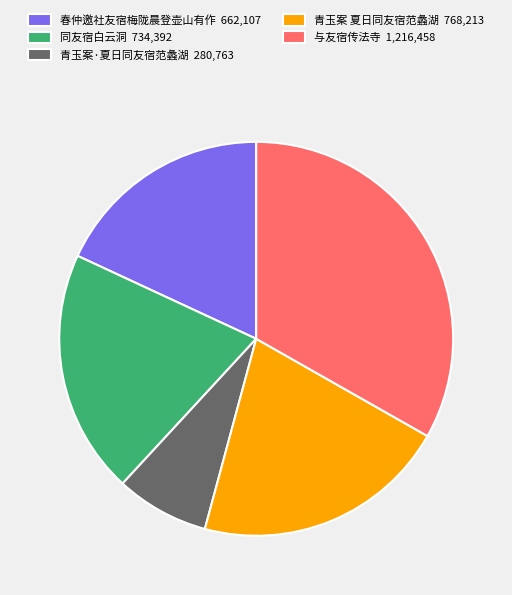

Do 与友宿传法寺 1,216,458 and 青玉案·夏日同友宿范蠡湖 280,763 together represent more than half of the pie?

No